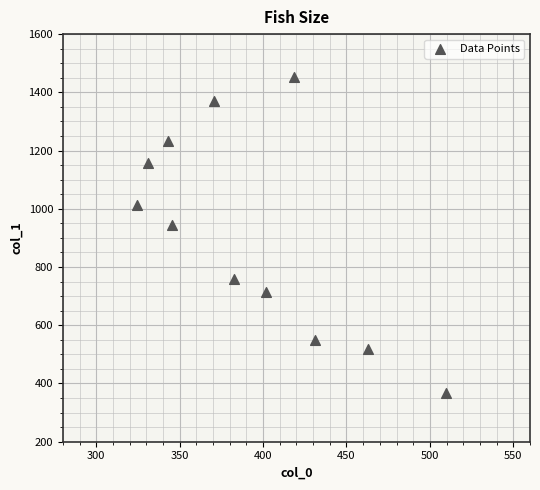

What is the average Y value?

916.7